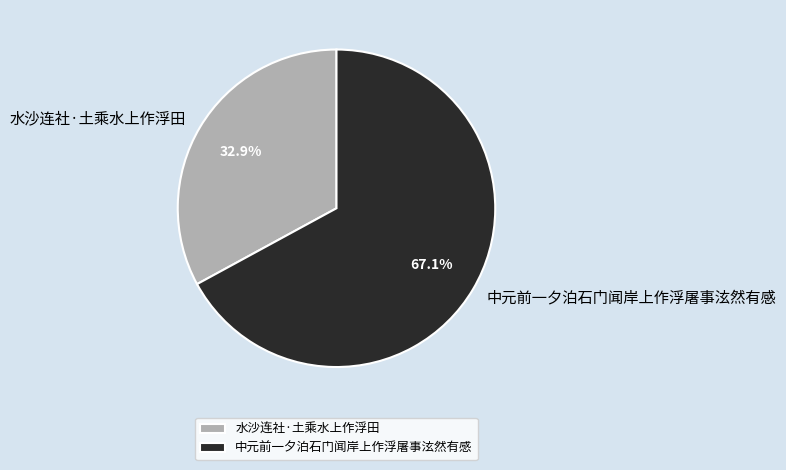

Is 中元前一夕泊石门闻岸上作浮屠事泫然有感 the majority of the pie?

Yes